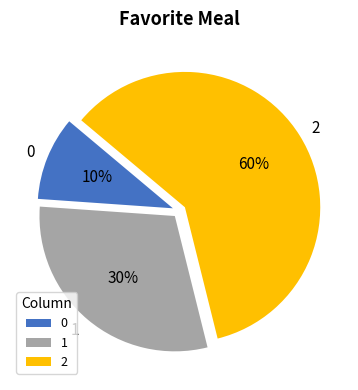

Which has a higher value, 1 or 0?

1